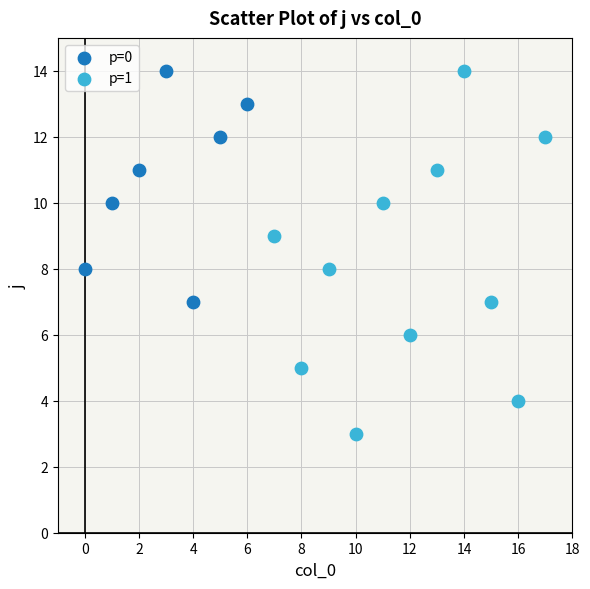

Which series contains the lowest Y value?

p=1